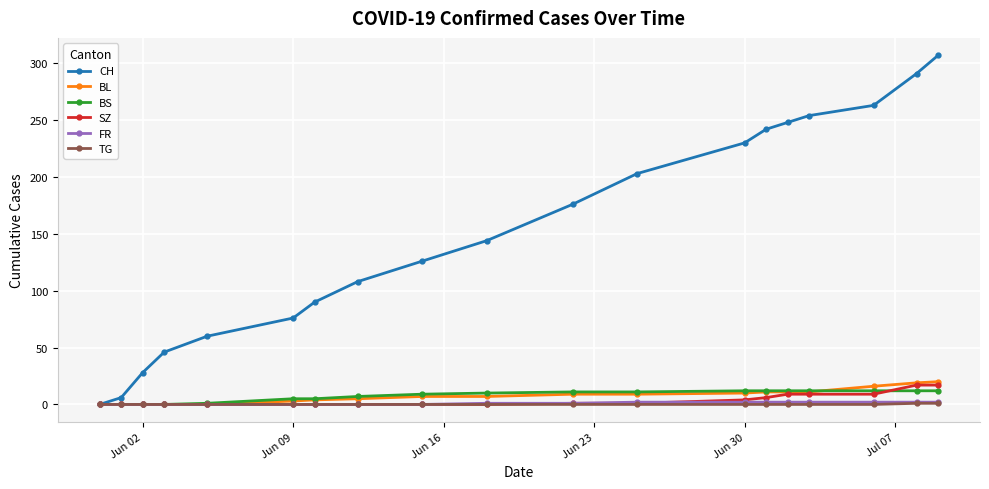

True or false: CH has more than 1 interior local peaks.

False